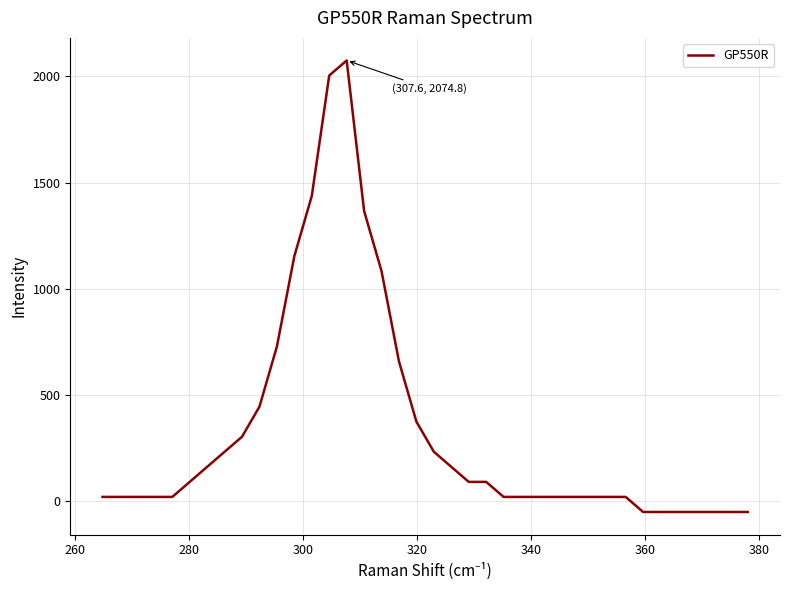

What is the difference between the maximum and minimum values?

2126.0